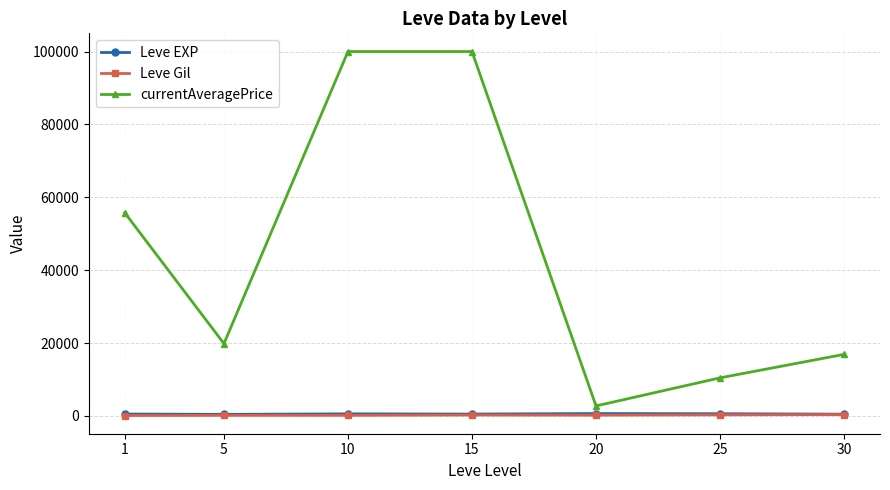

Does the chart display data point markers on the line(s)?

Yes